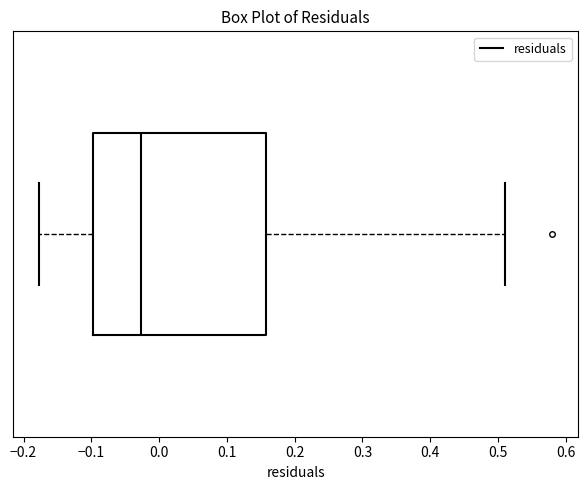

Transcribe this box plot: give where the median line is, the range the box spans, and where the two whiskers end, as read against the x-axis. The values are not printed on the chart, so give them approximately, as read against the axis.

median -0.03, box -0.10 to 0.16, whiskers -0.18 to 0.51